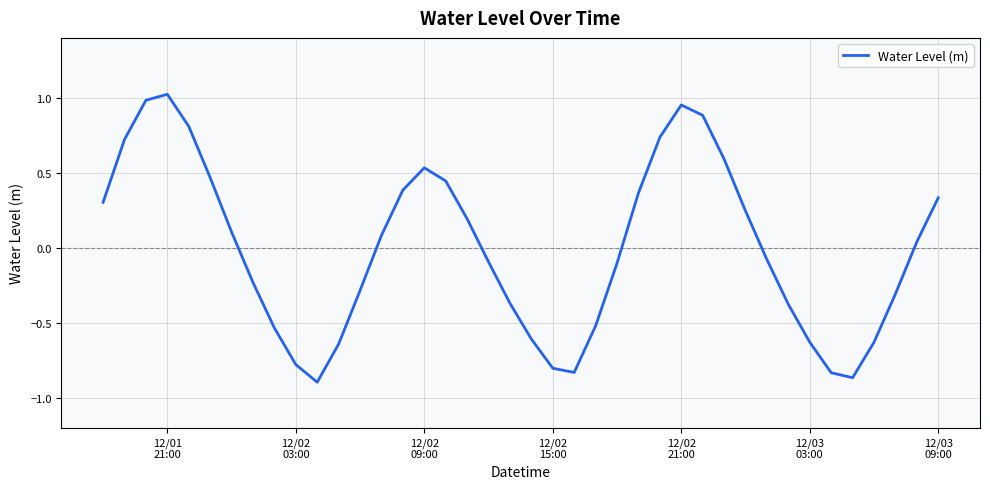

What is the difference between the maximum and minimum values?

1.9